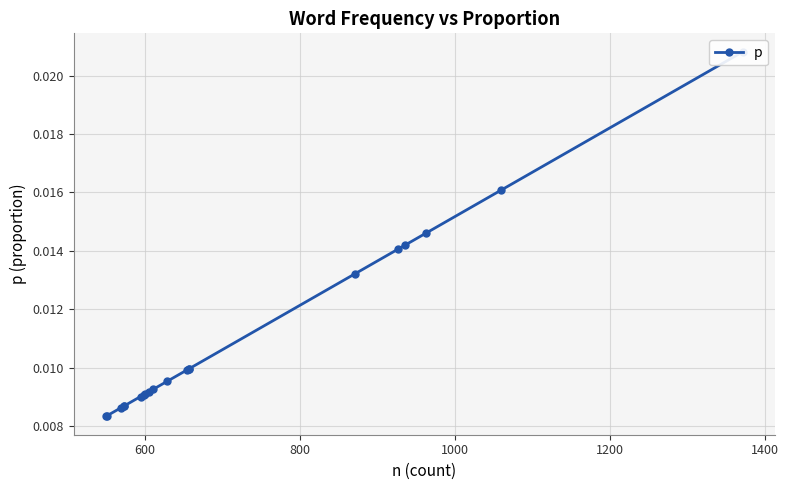

How many series are shown in this chart?

1